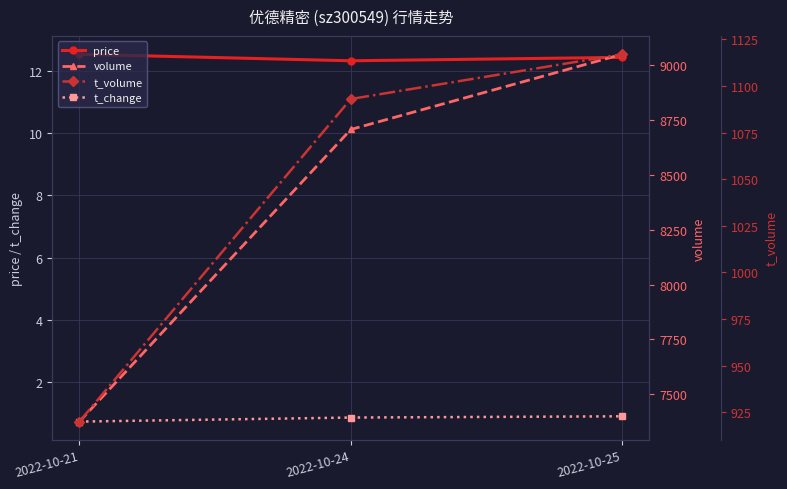

What is the difference between the maximum and minimum values in the t_volume series?

197.0